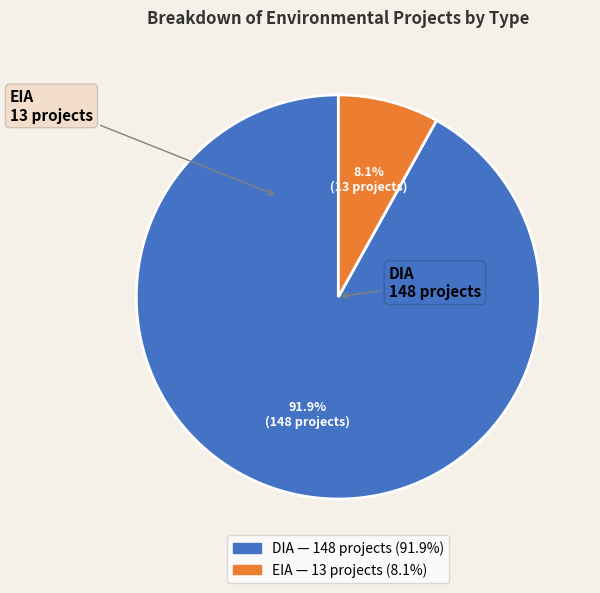

To the nearest percent, what portion does DIA represent?

92%